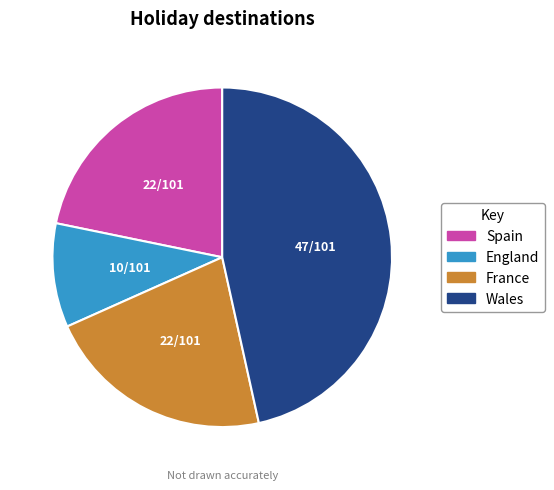

Is there a majority slice in this chart?

No